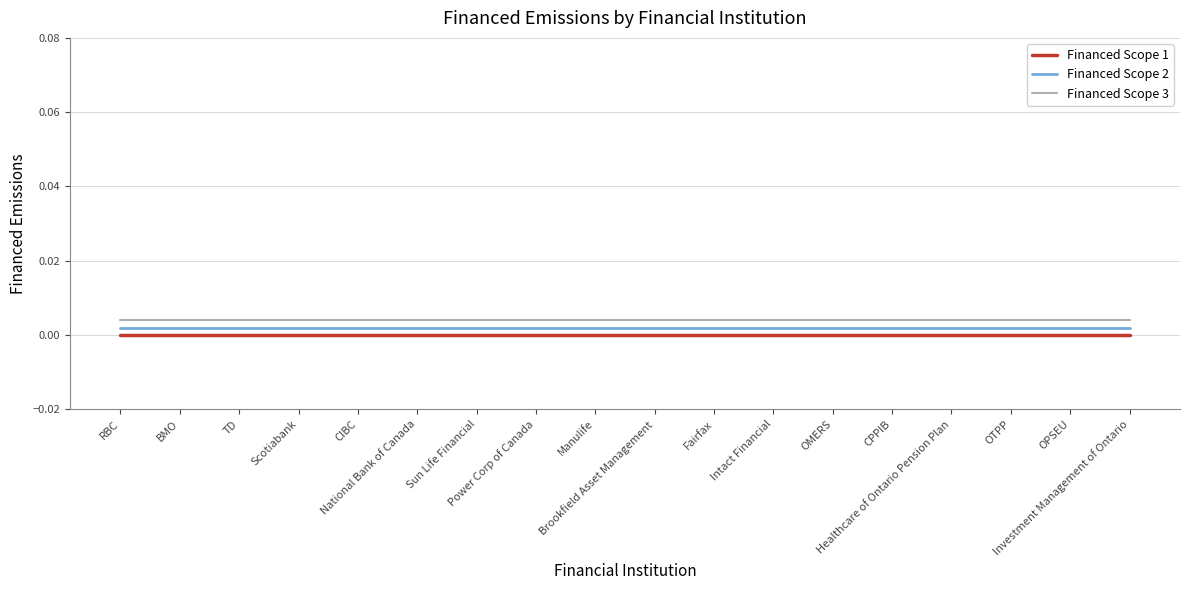

What is the label of the 4th point from the left?

Scotiabank